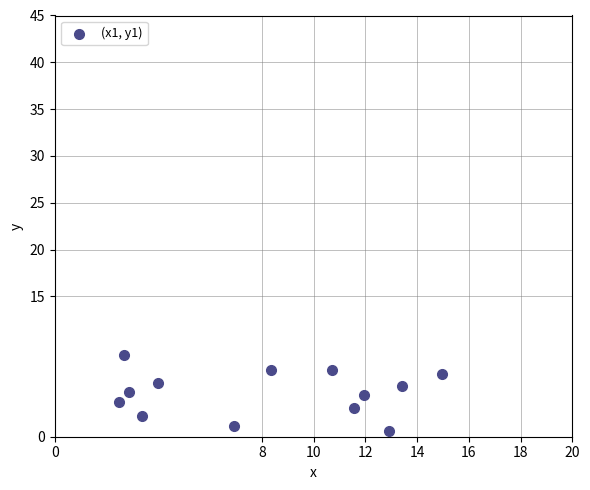

What is the range of Y values (max minus min)?

8.1